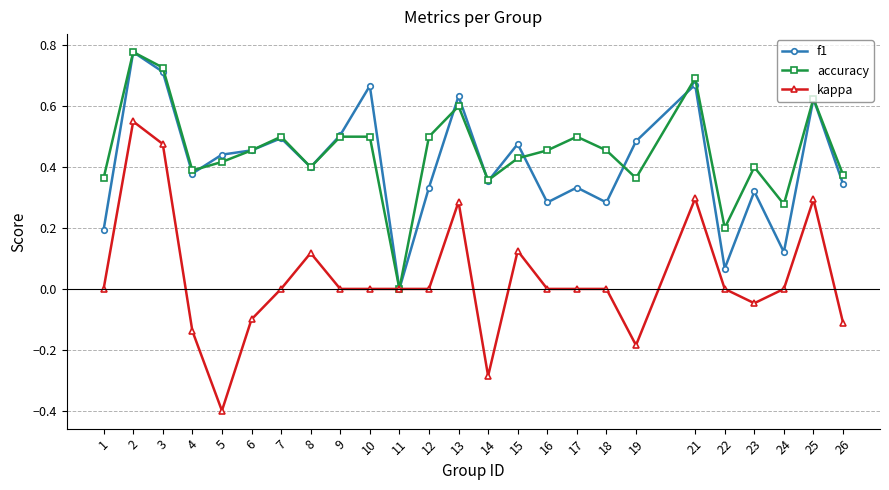

Rank the series at 24 from lowest to highest value.

kappa, f1, accuracy